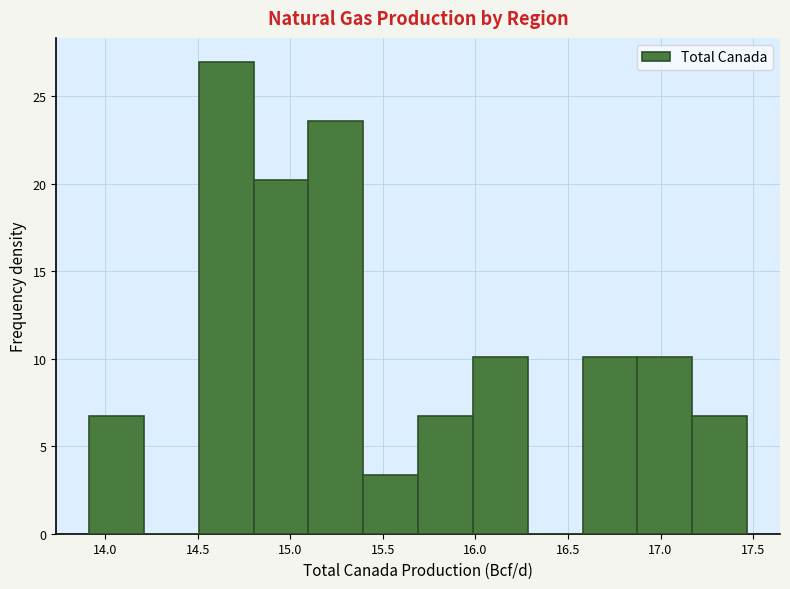

Over which range of the x-axis is the bar tallest?

14.50 to 14.80